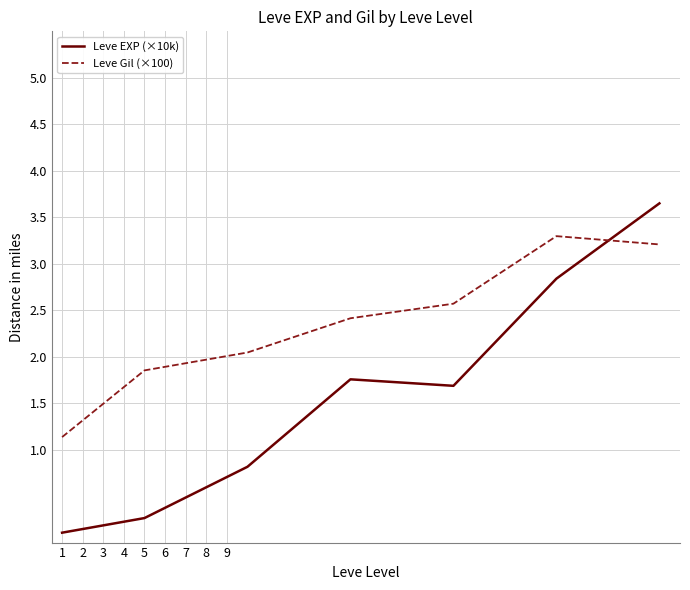

Which series has the largest total across all categories?

Leve Gil (×100)